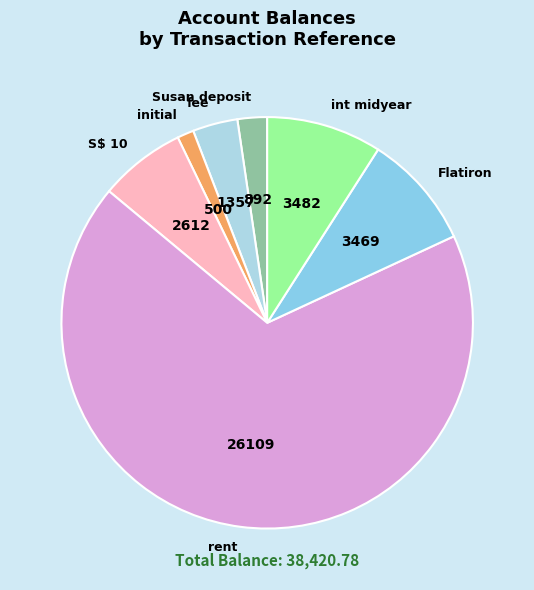

Approximately how many times larger is the value at rent compared to Susan deposit?

29.3